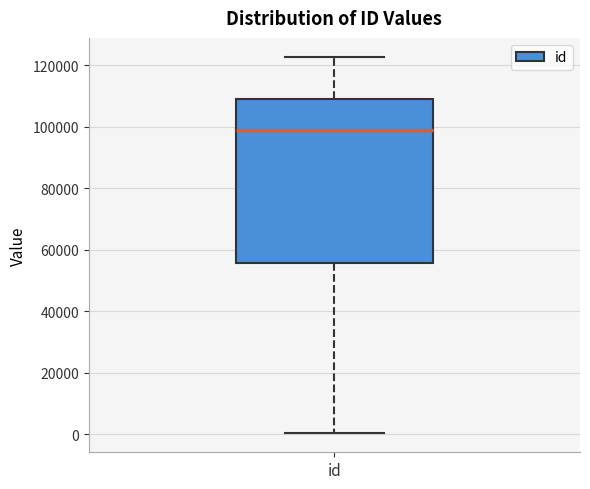

Transcribe this box plot: give where the median line is, the range the box spans, and where the two whiskers end, as read against the y-axis. The values are not printed on the chart, so give them approximately, as read against the axis.

median 98000, box 56000 to 110000, whiskers 0 to 122000